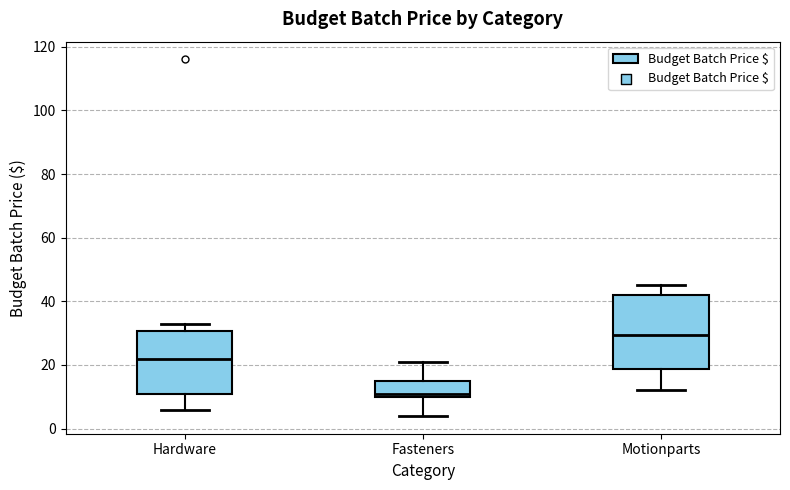

Reading left to right, read every box against the y-axis: the position of its median line, the range the box covers, and the ends of its whiskers. The values are not printed on the chart, so give them approximately, as read against the axis.

Hardware: median 22, box 12 to 30, whiskers 6 to 32
Fasteners: median 12, box 10 to 16, whiskers 4 to 22
Motionparts: median 30, box 18 to 42, whiskers 12 to 46